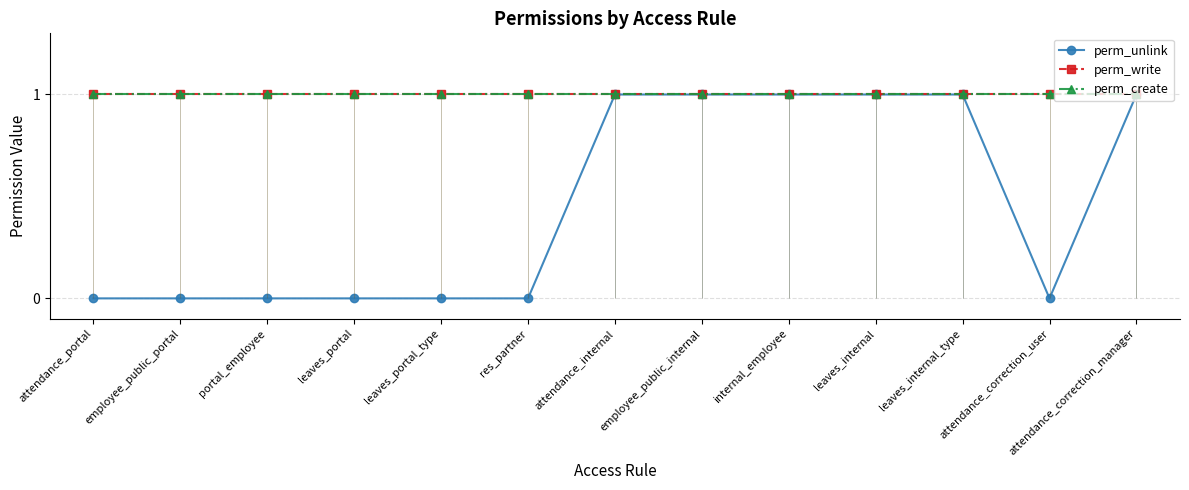

What is the label of the 5th point from the right?

internal_employee